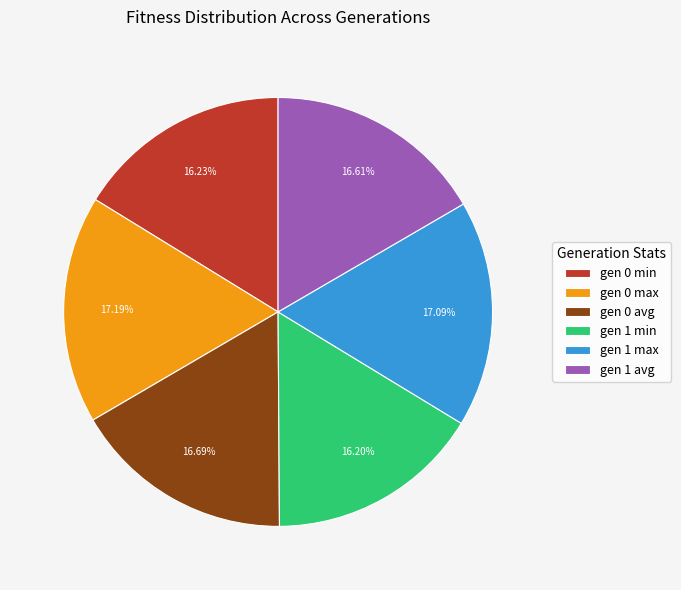

What is the total percentage of gen 1 avg and gen 1 min?

32.8%